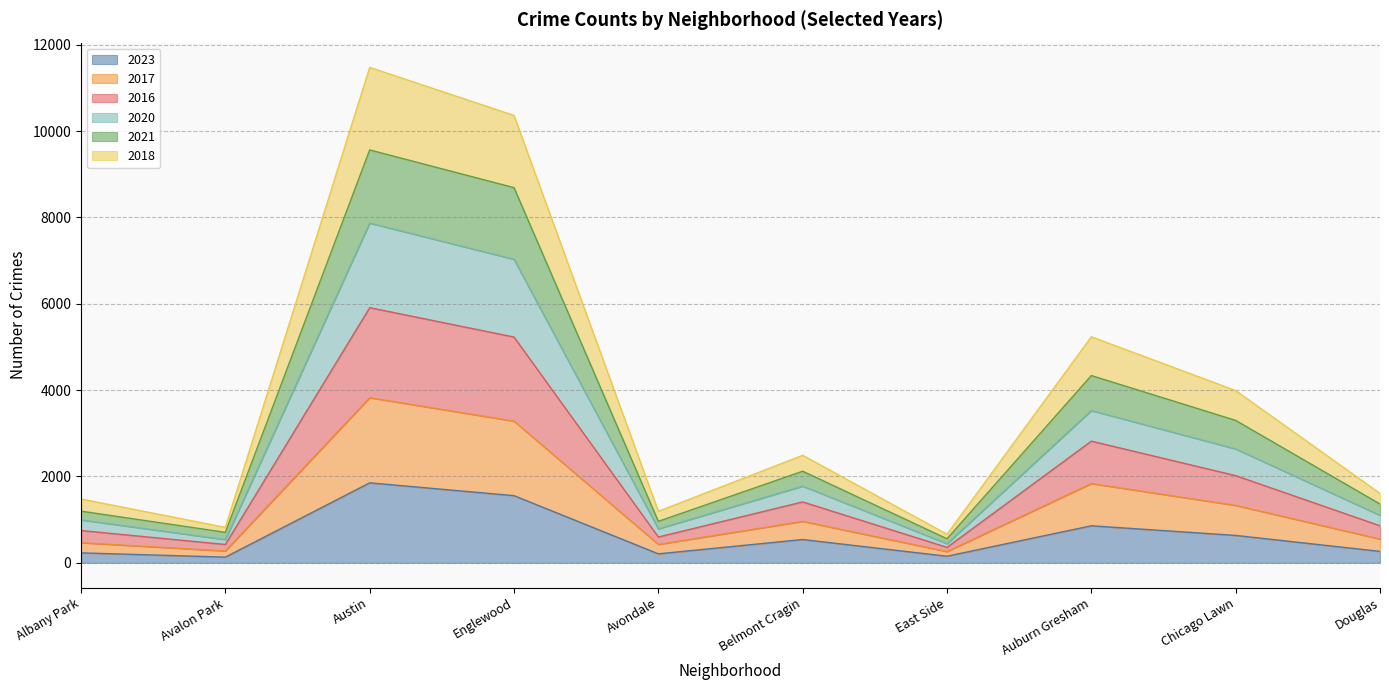

True or false: 2023 has a value of 1853 at Austin.

True